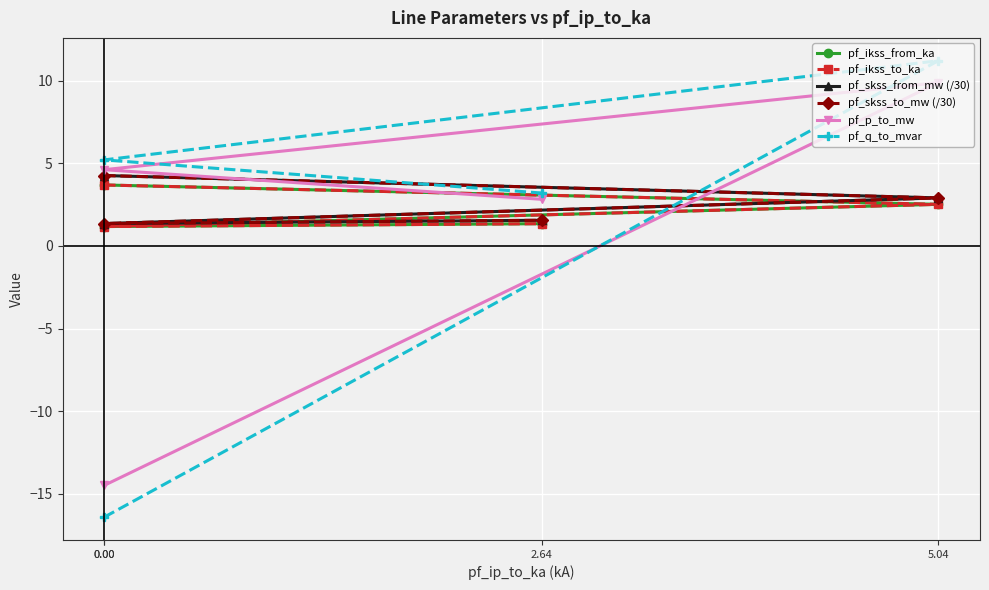

Reading right to left, extract all data points from this chart.

pf_ikss_from_ka: 2.64=1.3	0.00=1.2	5.04=2.5	0.00=3.7
pf_ikss_to_ka: 2.64=1.3	0.00=1.2	5.04=2.5	0.00=3.7
pf_skss_from_mw (/30): 2.64=1.6	0.00=1.4	5.04=2.9	0.00=4.3
pf_skss_to_mw (/30): 2.64=1.6	0.00=1.4	5.04=2.9	0.00=4.3
pf_p_to_mw: 2.64=2.8	0.00=4.6	5.04=9.9	0.00=-14.5
pf_q_to_mvar: 2.64=3.2	0.00=5.2	5.04=11.2	0.00=-16.4